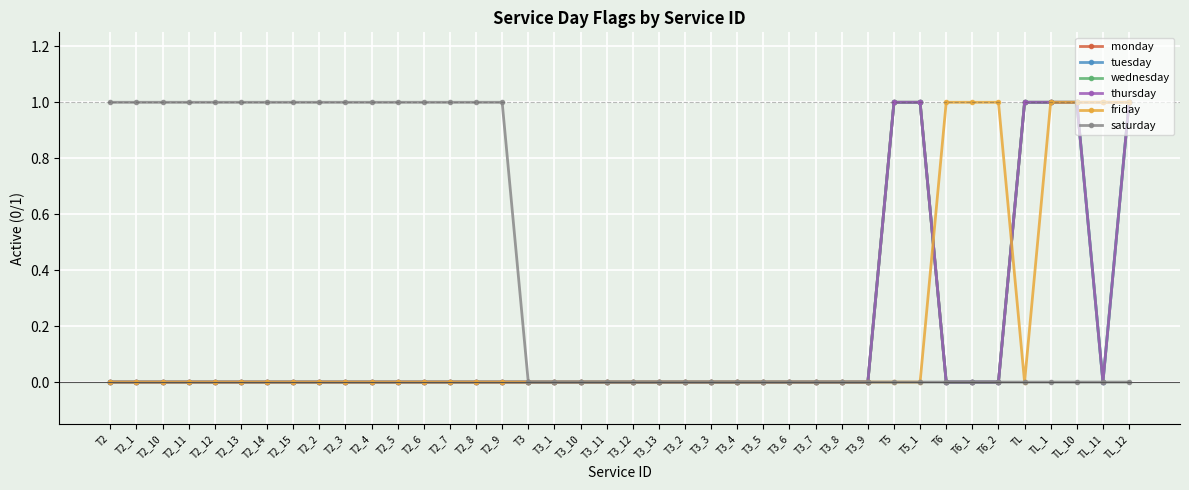

Is this an area chart (filled region under the line)?

No